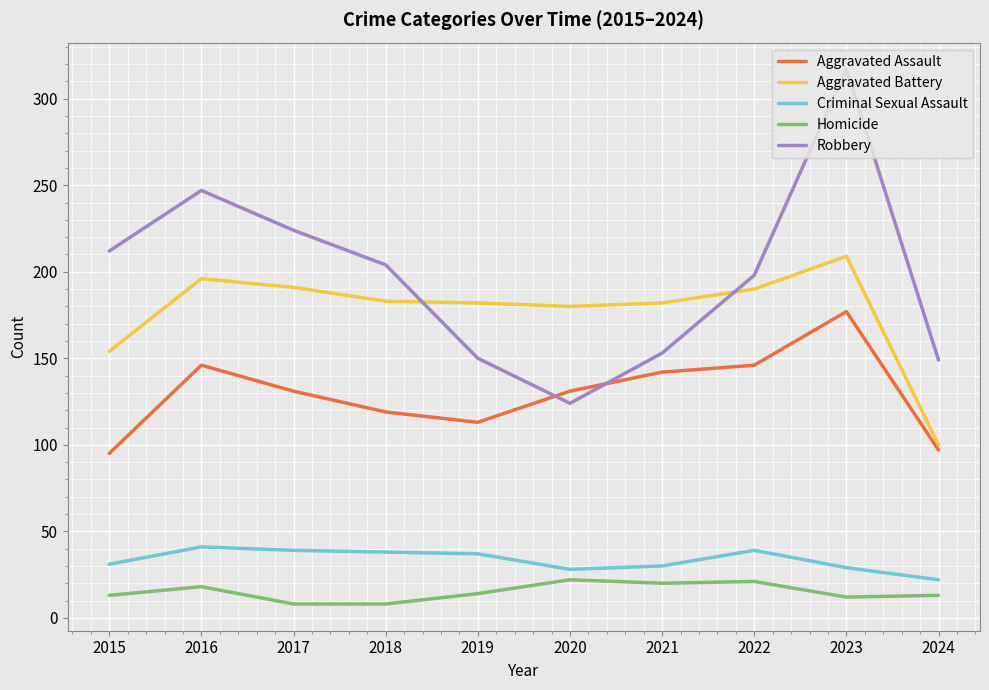

What is the sum of the Robbery values at 2017 and 2020?

348